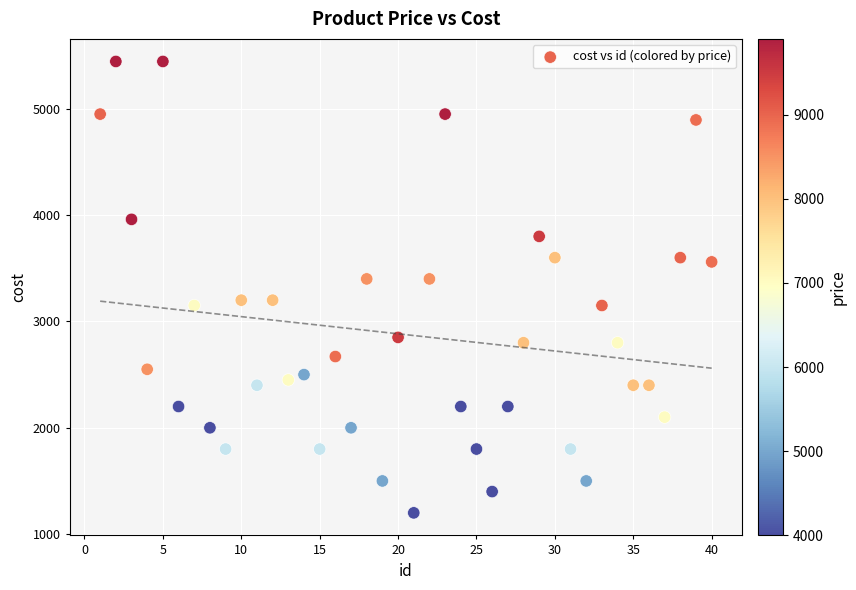

What is the range of Y values (max minus min)?

4245